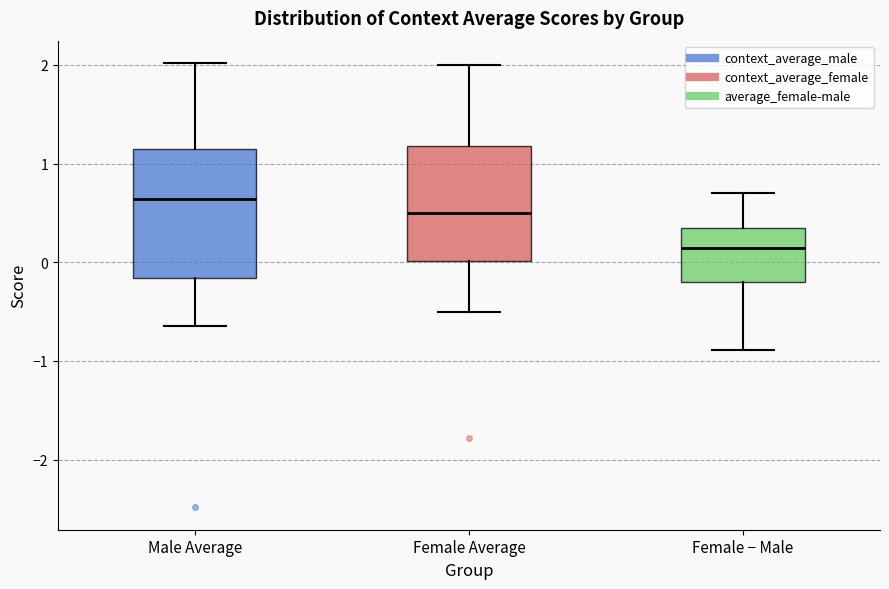

Reading left to right, read every box against the y-axis: the position of its median line, the range the box covers, and the ends of its whiskers. The values are not printed on the chart, so give them approximately, as read against the axis.

Male Average: median 0.6, box -0.2 to 1.1, whiskers -0.6 to 2.0
Female Average: median 0.5, box 0.0 to 1.2, whiskers -0.5 to 2.0
Female − Male: median 0.1, box -0.2 to 0.4, whiskers -0.9 to 0.7